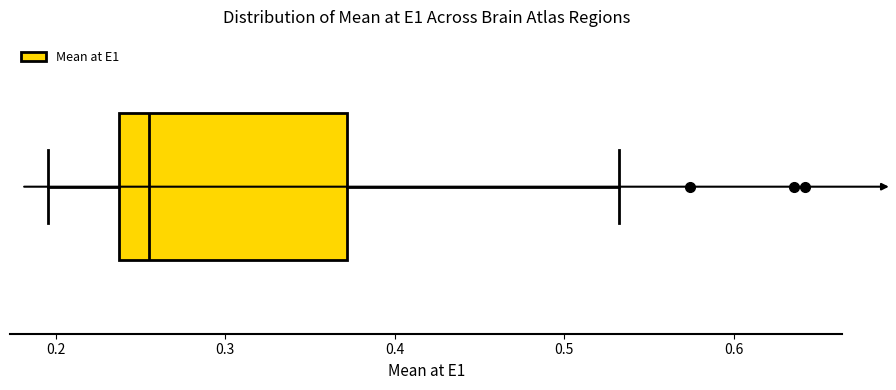

Read this box plot against the x-axis: the position of the median line, the range covered by the box, and the ends of both whiskers. The values are not printed on the chart, so give them approximately, as read against the axis.

median 0.25, box 0.24 to 0.37, whiskers 0.20 to 0.53